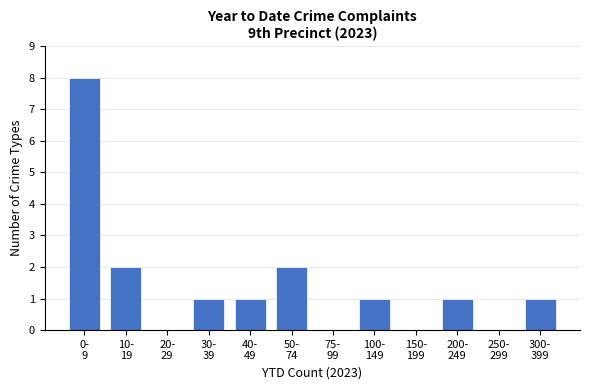

What is the maximum value shown in the chart?

8